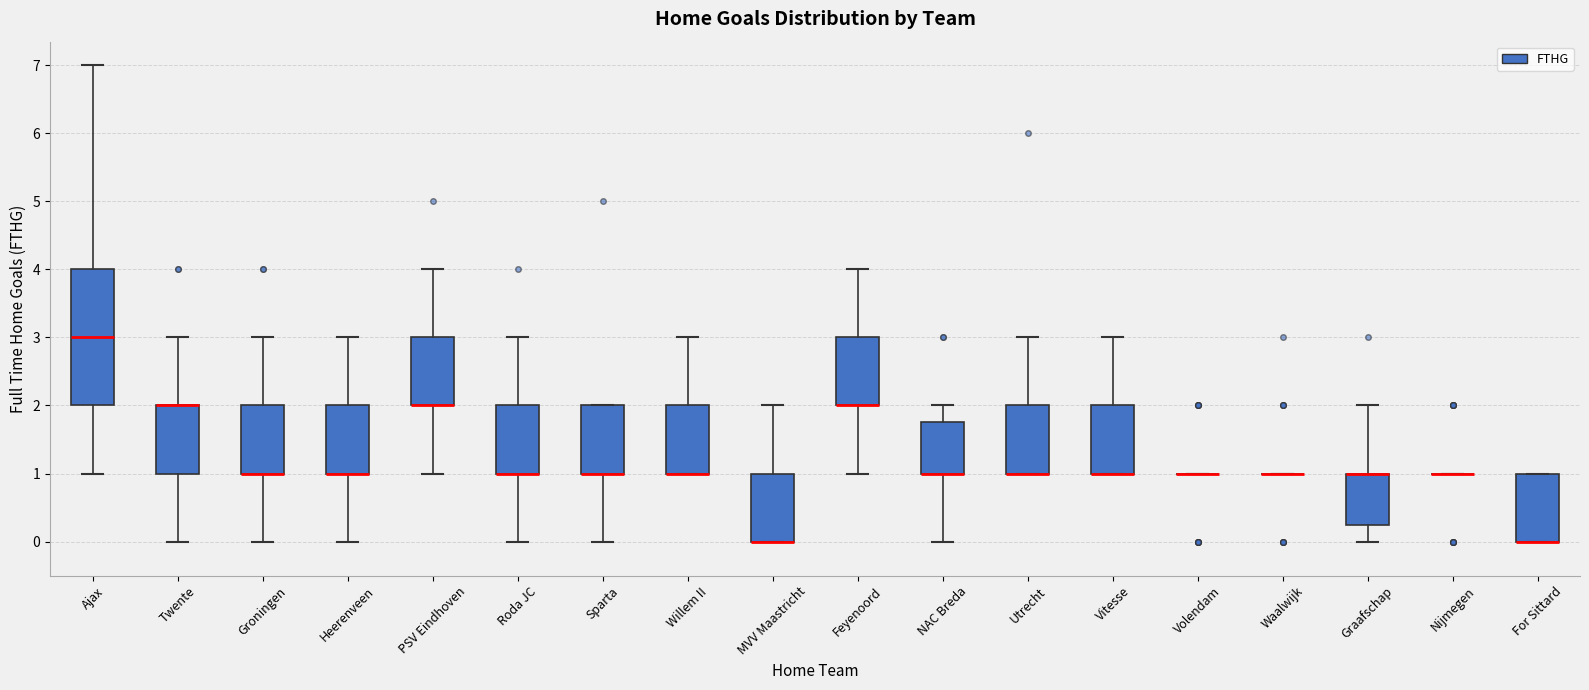

Reading left to right, transcribe this box plot: for each box, give where its median line is, the range the box spans, and where its two whiskers end, as read against the y-axis. The values are not printed on the chart, so give them approximately, as read against the axis.

Ajax: median 3.0, box 2.0 to 4.0, whiskers 1.0 to 7.0
Twente: median 2.0 (drawn on the box's upper edge), box 1.0 to 2.0, whiskers 0.0 to 3.0
Groningen: median 1.0 (drawn on the box's lower edge), box 1.0 to 2.0, whiskers 0.0 to 3.0
Heerenveen: median 1.0 (drawn on the box's lower edge), box 1.0 to 2.0, whiskers 0.0 to 3.0
PSV Eindhoven: median 2.0 (drawn on the box's lower edge), box 2.0 to 3.0, whiskers 1.0 to 4.0
Roda JC: median 1.0 (drawn on the box's lower edge), box 1.0 to 2.0, whiskers 0.0 to 3.0
Sparta: median 1.0 (drawn on the box's lower edge), box 1.0 to 2.0, whiskers 0.0 to 2.0
Willem II: median 1.0 (drawn on the box's lower edge), box 1.0 to 2.0, whiskers 1.0 to 3.0
MVV Maastricht: median 0.0 (drawn on the box's lower edge), box 0.0 to 1.0, whiskers 0.0 to 2.0
Feyenoord: median 2.0 (drawn on the box's lower edge), box 2.0 to 3.0, whiskers 1.0 to 4.0
NAC Breda: median 1.0 (drawn on the box's lower edge), box 1.0 to 1.8, whiskers 0.0 to 2.0
Utrecht: median 1.0 (drawn on the box's lower edge), box 1.0 to 2.0, whiskers 1.0 to 3.0
Vitesse: median 1.0 (drawn on the box's lower edge), box 1.0 to 2.0, whiskers 1.0 to 3.0
Volendam: box collapsed to a line at 1.0, whiskers 1.0 to 1.0
Waalwijk: box collapsed to a line at 1.0, whiskers 1.0 to 1.0
Graafschap: median 1.0 (drawn on the box's upper edge), box 0.3 to 1.0, whiskers 0.0 to 2.0
Nijmegen: box collapsed to a line at 1.0, whiskers 1.0 to 1.0
For Sittard: median 0.0 (drawn on the box's lower edge), box 0.0 to 1.0, whiskers 0.0 to 1.0